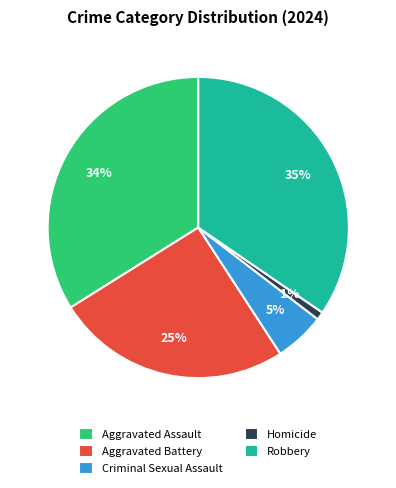

Which slice is the smallest?

Homicide